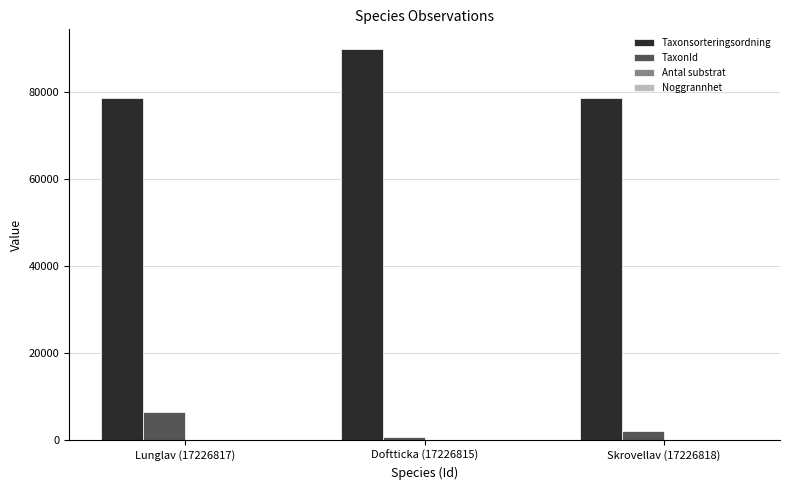

Which series has the largest total across all categories?

Taxonsorteringsordning